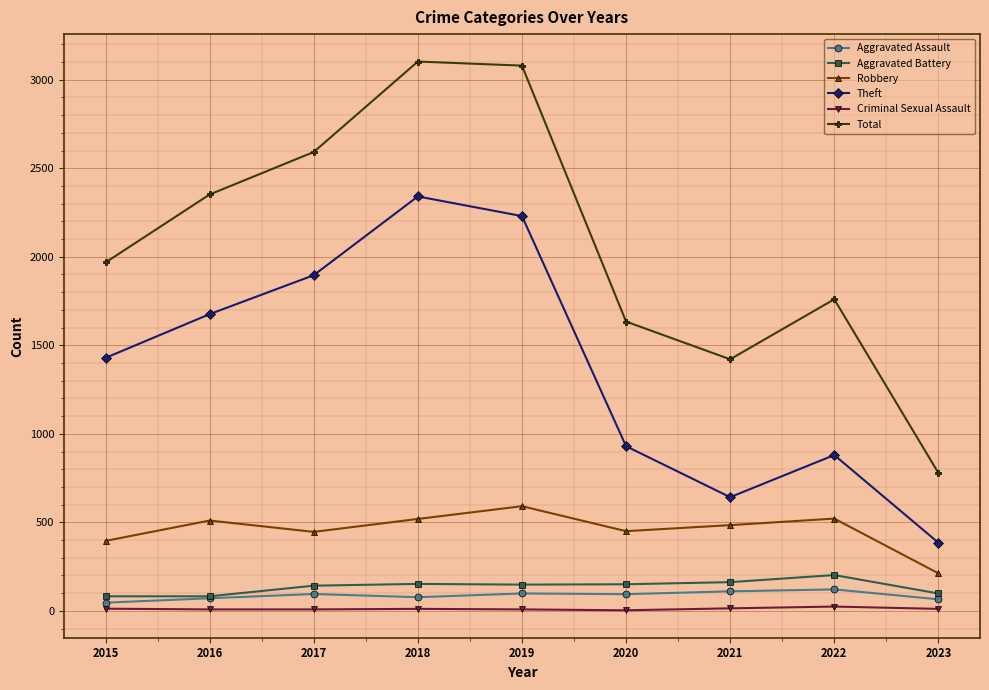

What is the average value of the Total series?

2077